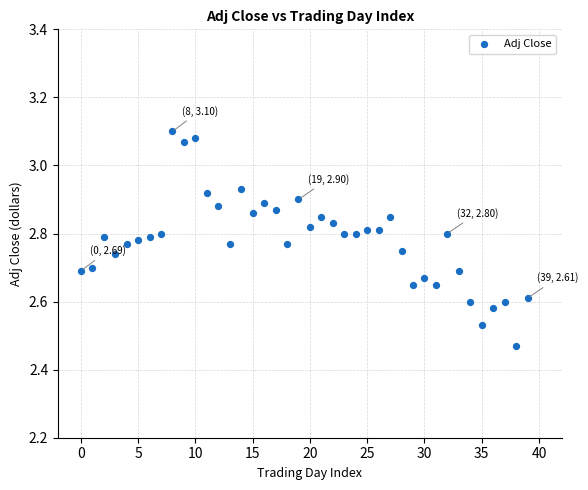

What is the range of Y values (max minus min)?

0.6